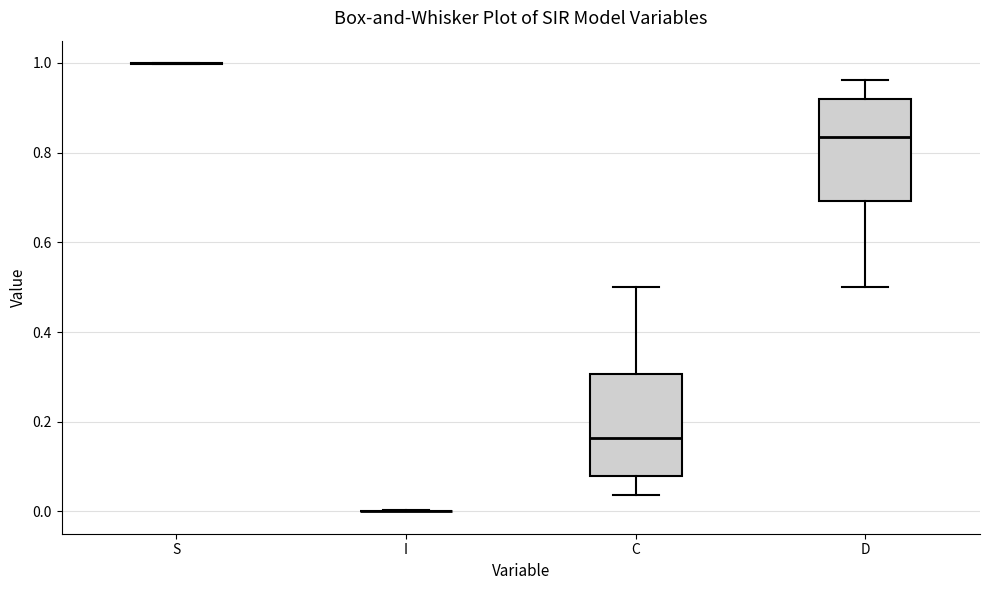

Reading left to right, transcribe this box plot: for each box, give where its median line is, the range the box spans, and where its two whiskers end, as read against the y-axis. The values are not printed on the chart, so give them approximately, as read against the axis.

S: box collapsed to a line at 1.00, whiskers 1.00 to 1.00
I: box collapsed to a line at 0.00, whiskers 0.00 to 0.00
C: median 0.16, box 0.08 to 0.30, whiskers 0.04 to 0.50
D: median 0.84, box 0.70 to 0.92, whiskers 0.50 to 0.96